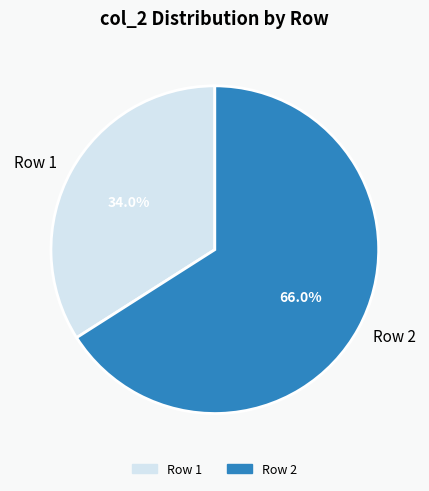

Which slice represents more than half of the pie?

Row 2